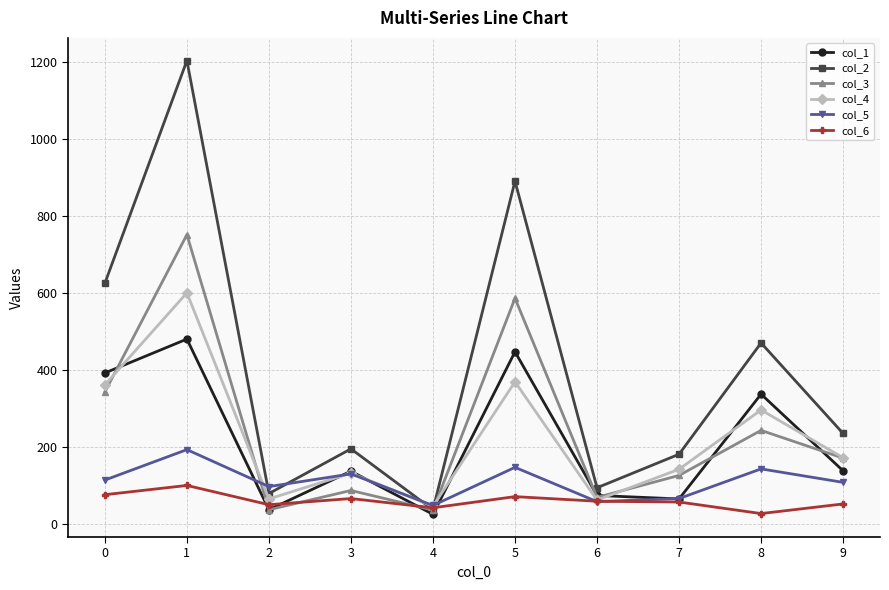

Which series has the widest spread of values?

col_2